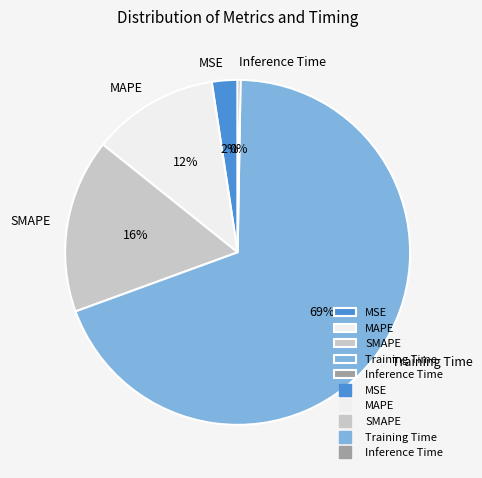

True or false: MAPE accounts for 19% of the total.

False